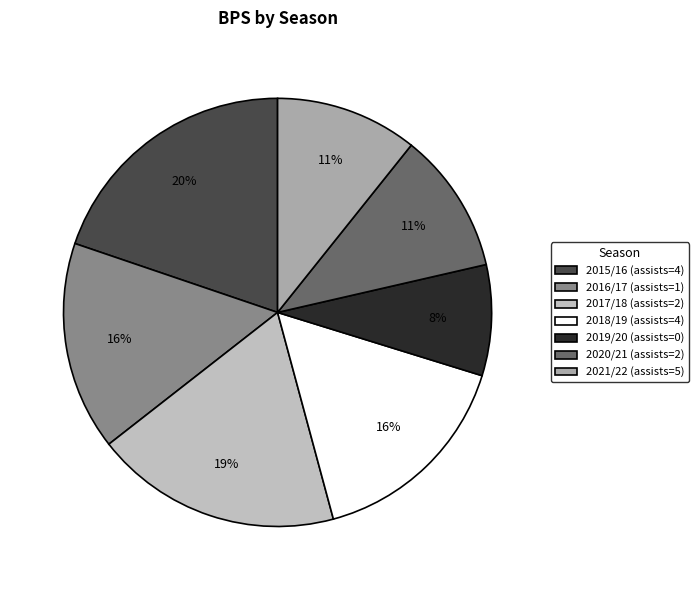

What percentage is the 2018/19 (assists=4) slice, to the nearest percent?

16%